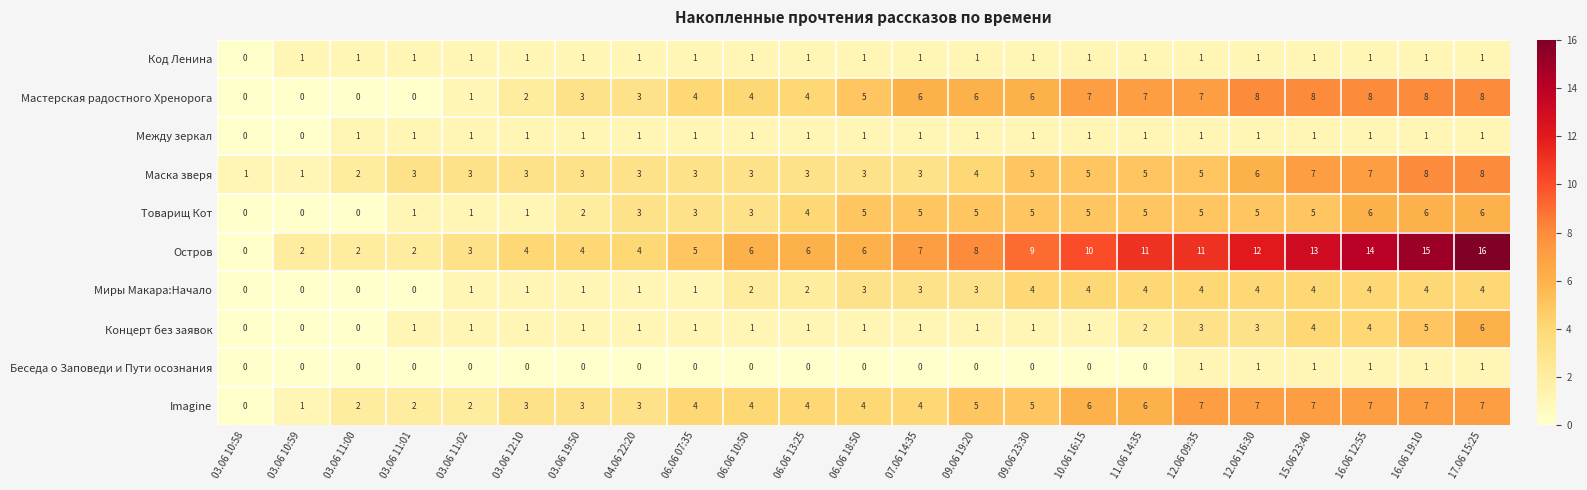

Which category has the highest value across all series?

17.06 15:25